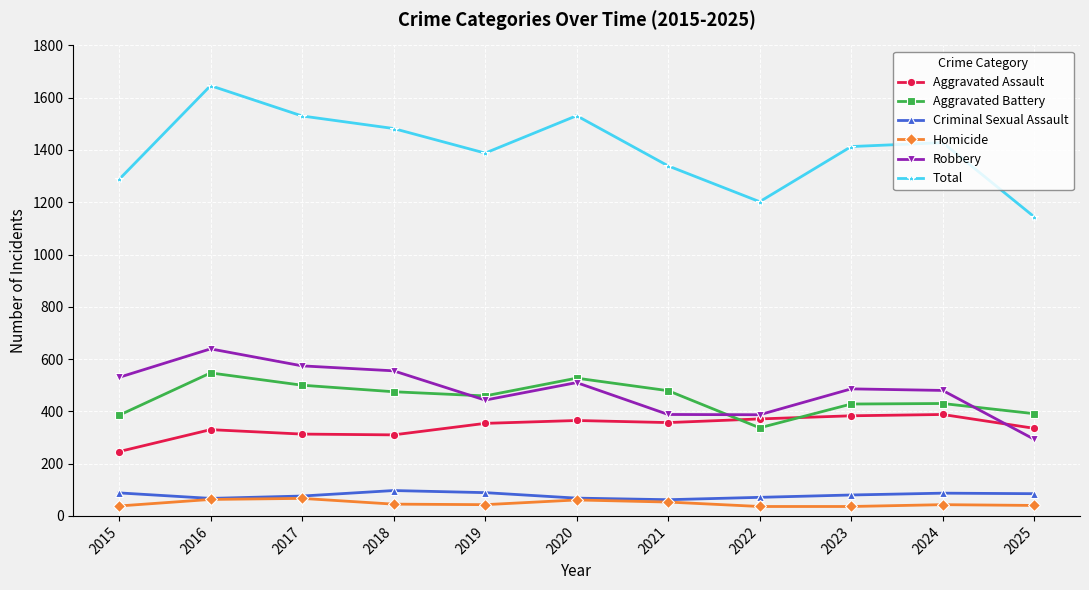

What is the spread (max minus min) of values at 2017?

1463